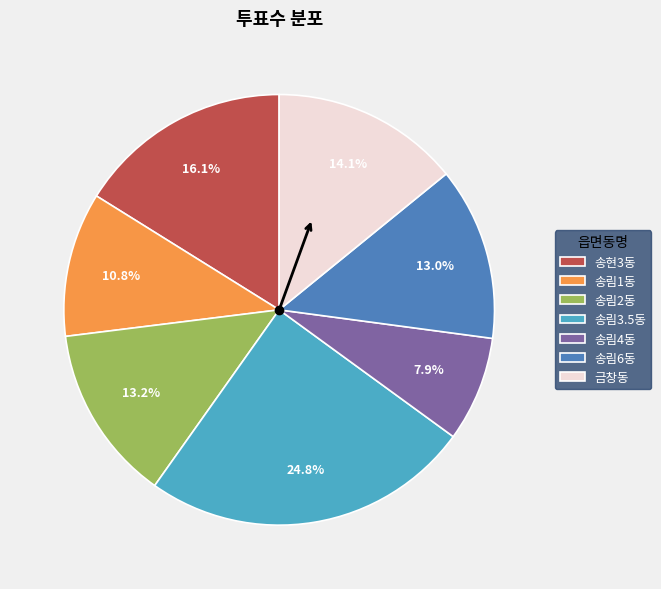

Count the number of slices in the pie.

7